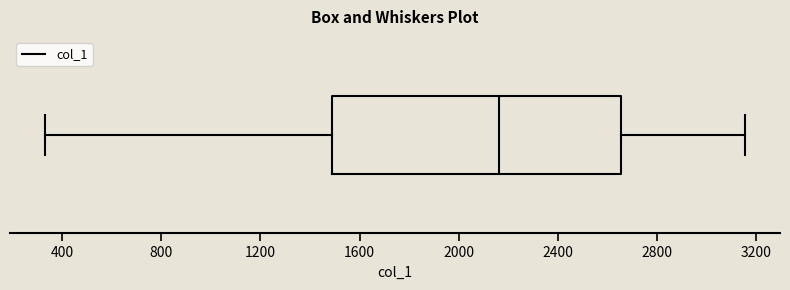

Transcribe this box plot: give where the median line is, the range the box spans, and where the two whiskers end, as read against the x-axis. The values are not printed on the chart, so give them approximately, as read against the axis.

median 2150, box 1500 to 2650, whiskers 350 to 3150